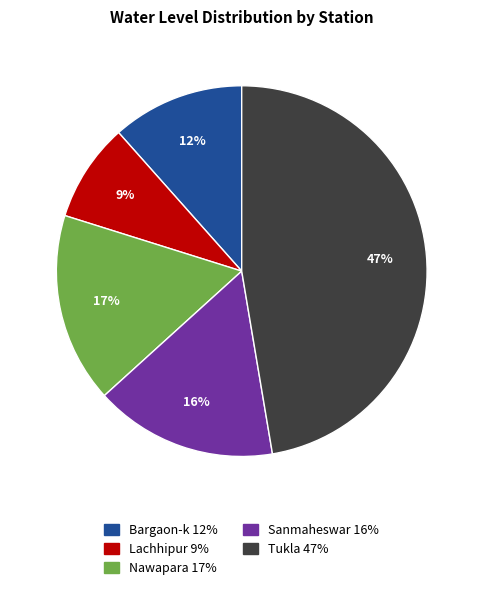

To the nearest percent, what is the average slice percentage?

20%